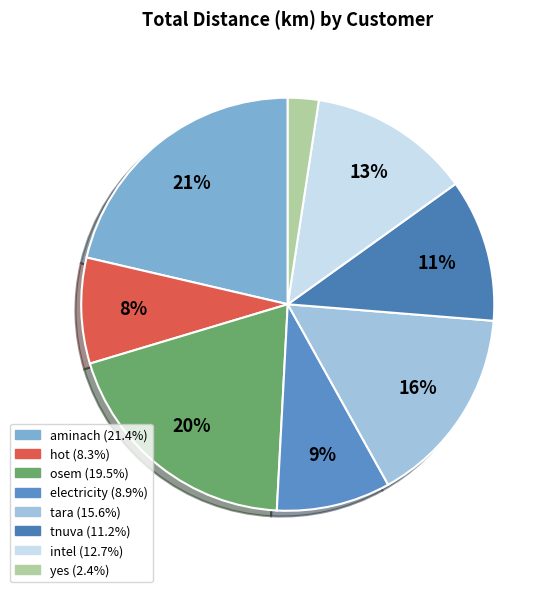

Does any single category account for the majority?

No